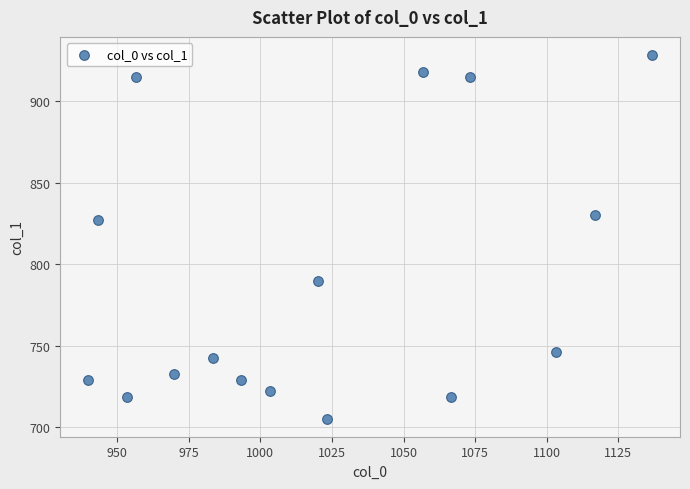

What Y value in the scatter plot is closest to 816?

826.9